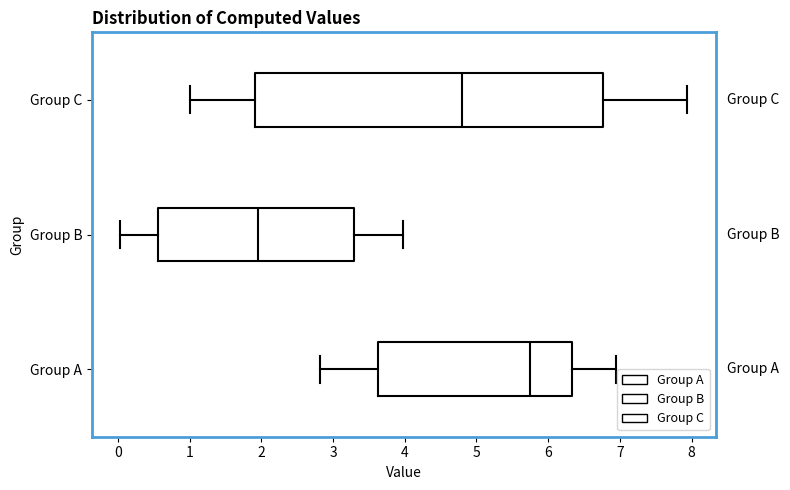

Reading bottom to top, transcribe this box plot: for each box, give where its median line is, the range the box spans, and where its two whiskers end, as read against the x-axis. The values are not printed on the chart, so give them approximately, as read against the axis.

Group A: median 5.8, box 3.6 to 6.3, whiskers 2.8 to 7.0
Group B: median 2.0, box 0.6 to 3.3, whiskers 0.0 to 4.0
Group C: median 4.8, box 1.9 to 6.8, whiskers 1.0 to 7.9